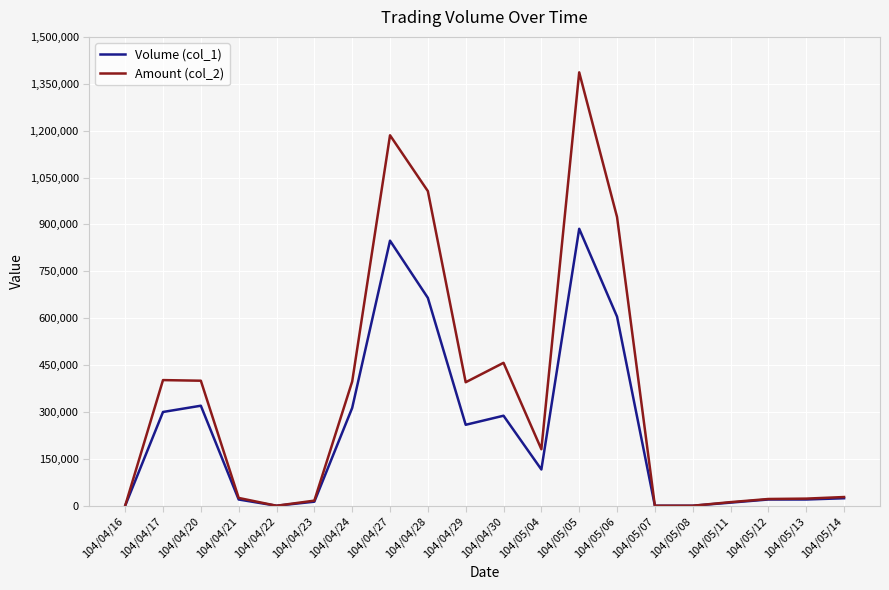

At which label does Volume (col_1) first exceed 116000?

104/04/17